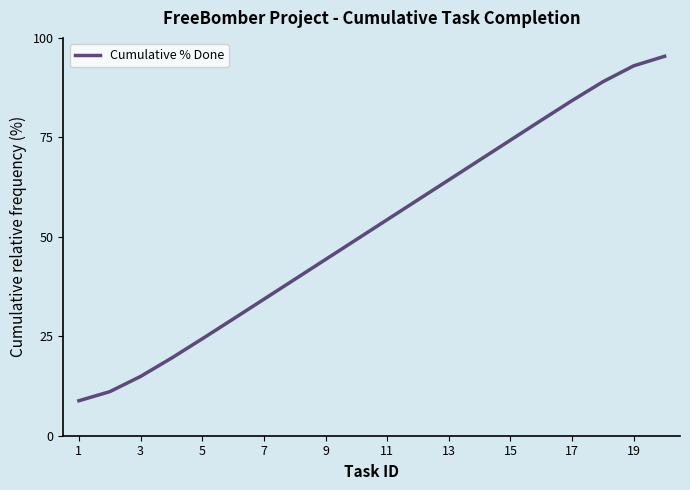

Is this an area chart (filled region under the line)?

No